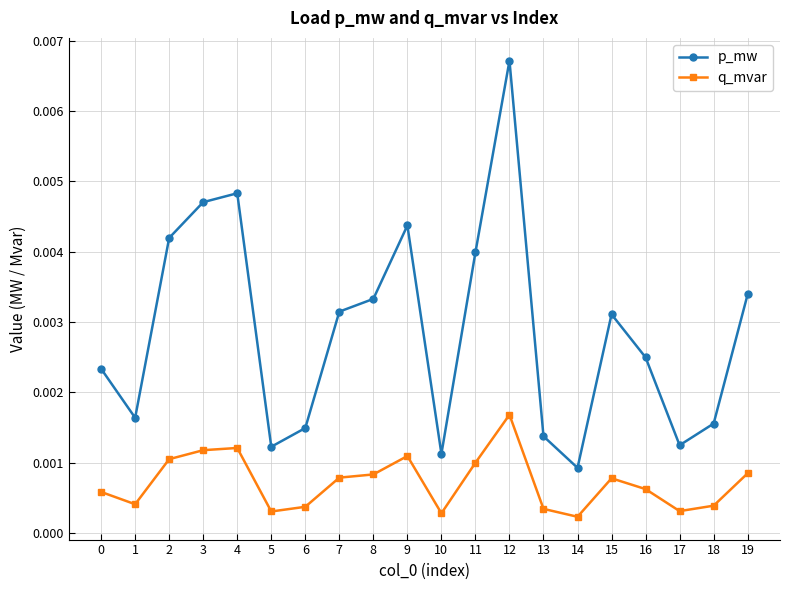

Which category has the highest value in the q_mvar series?

12